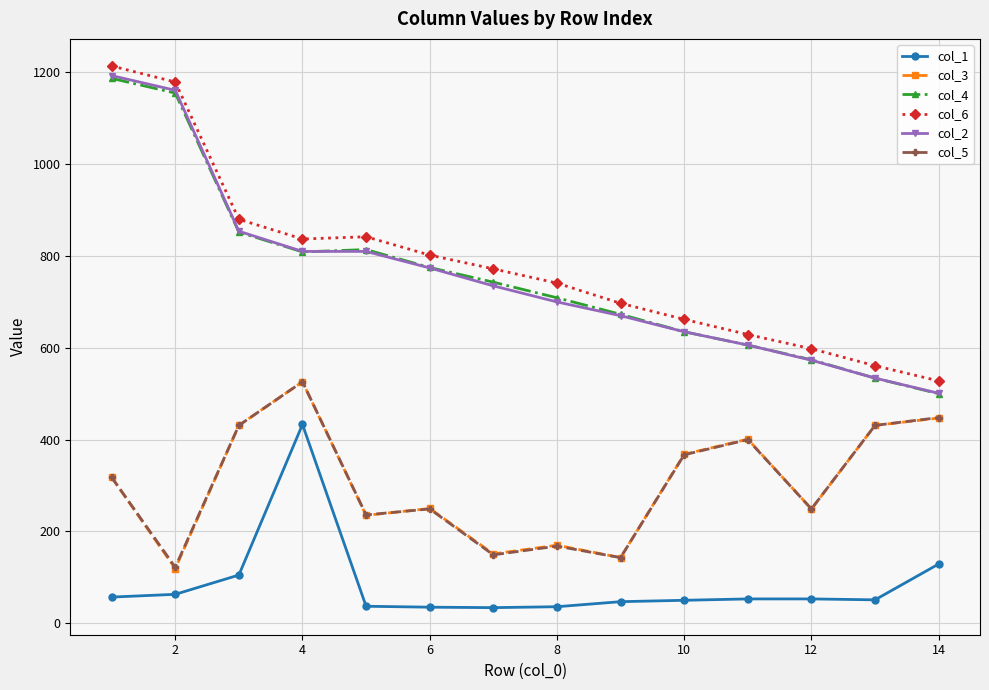

How many lines are shown in the chart?

6